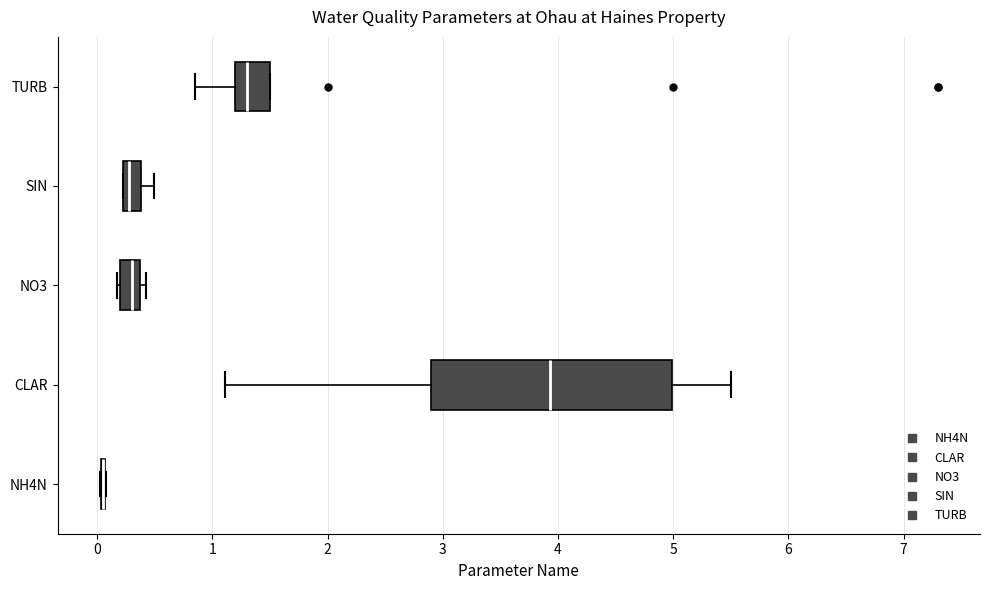

Reading bottom to top, read every box against the x-axis: the position of its median line, the range the box covers, and the ends of its whiskers. The values are not printed on the chart, so give them approximately, as read against the axis.

NH4N: box collapsed to a line at 0.1, whiskers 0.0 to 0.1
CLAR: median 3.9, box 2.9 to 5.0, whiskers 1.1 to 5.5
NO3: median 0.3, box 0.2 to 0.4, whiskers 0.2 to 0.4 (just right of the box's right edge)
SIN: median 0.3, box 0.2 to 0.4, whiskers 0.2 to 0.5
TURB: median 1.3, box 1.2 to 1.5, whiskers 0.9 to 1.5